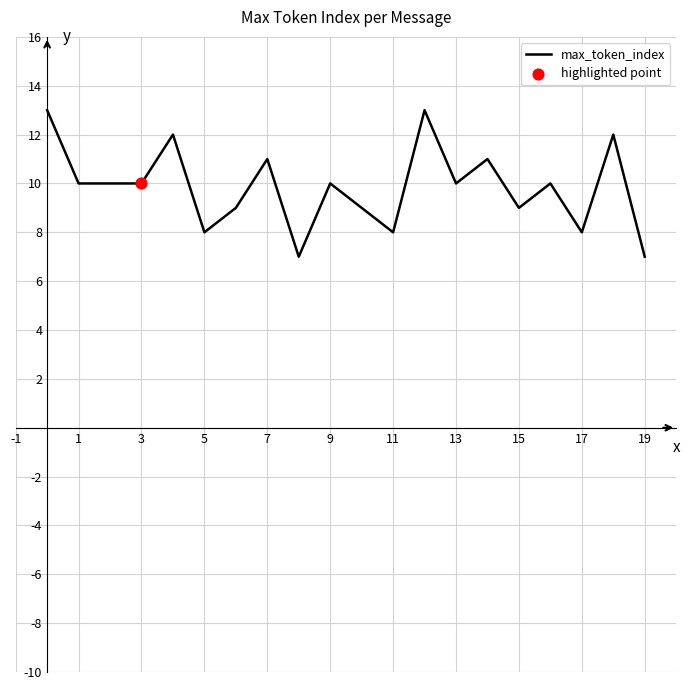

What is the minimum value shown in the chart?

7